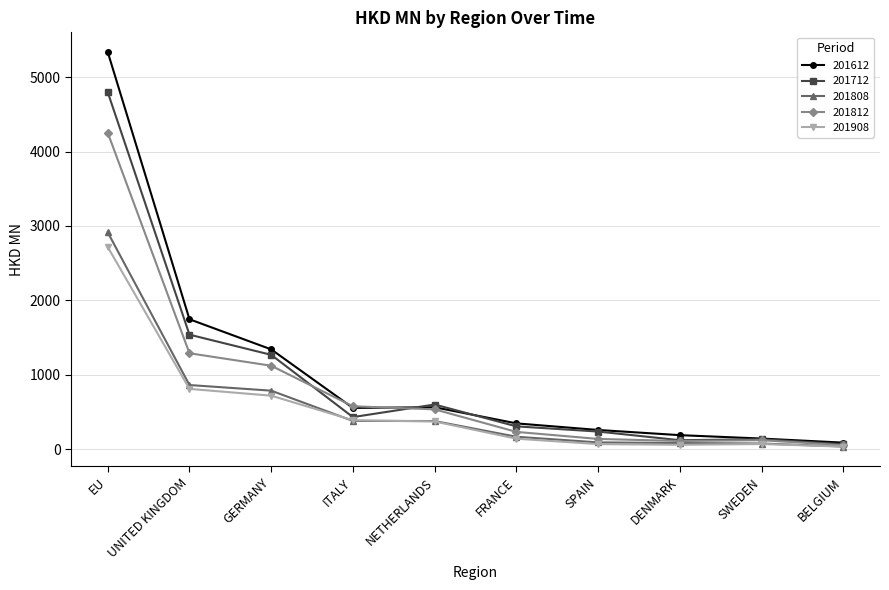

What is the difference between the highest and lowest values at ITALY?

197.2